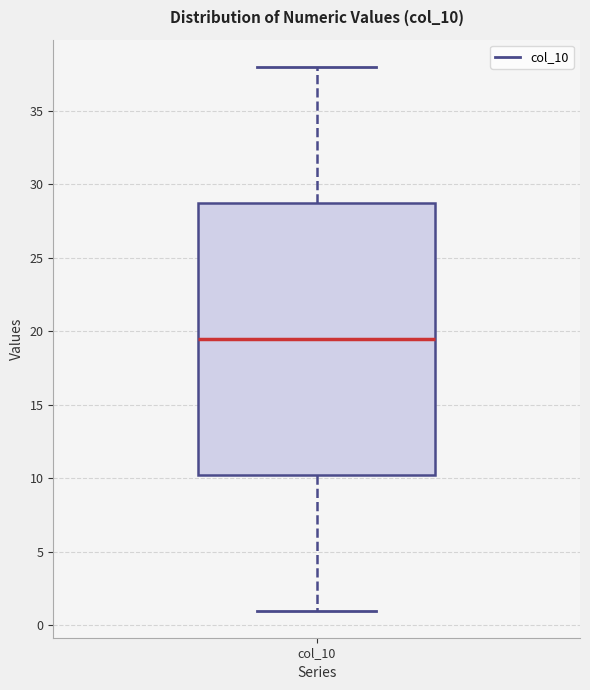

Where is the lower edge of the box for col_10 on the y-axis? The values are not printed on the chart, so give them approximately, as read against the axis.

10.5